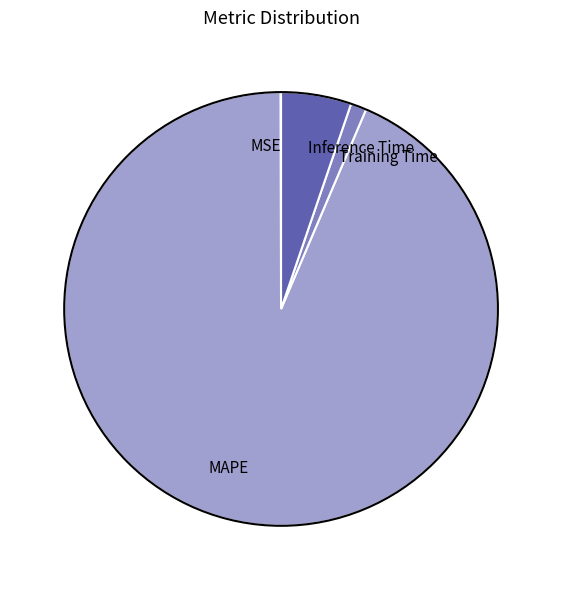

Which has a higher value, Inference Time or MAPE?

MAPE